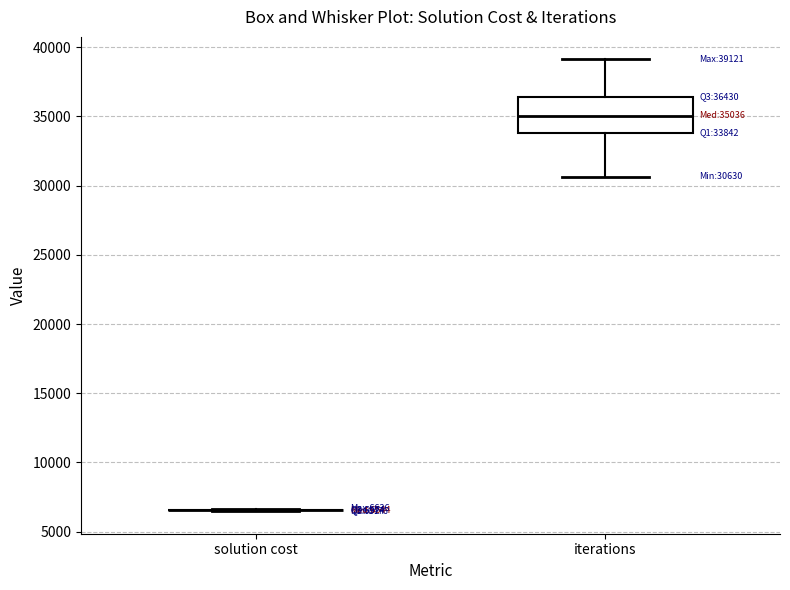

Which box is the tallest, from its lower edge to its upper edge?

iterations